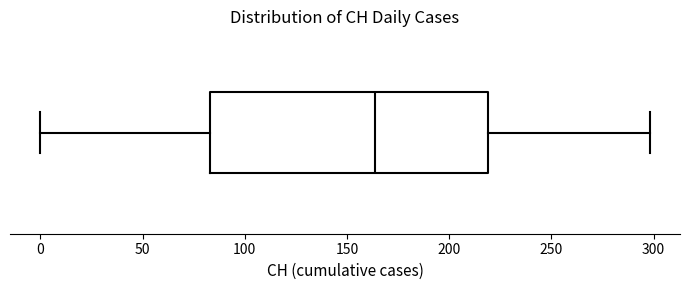

Transcribe this box plot: give where the median line is, the range the box spans, and where the two whiskers end, as read against the x-axis. The values are not printed on the chart, so give them approximately, as read against the axis.

median 165, box 85 to 220, whiskers 0 to 300